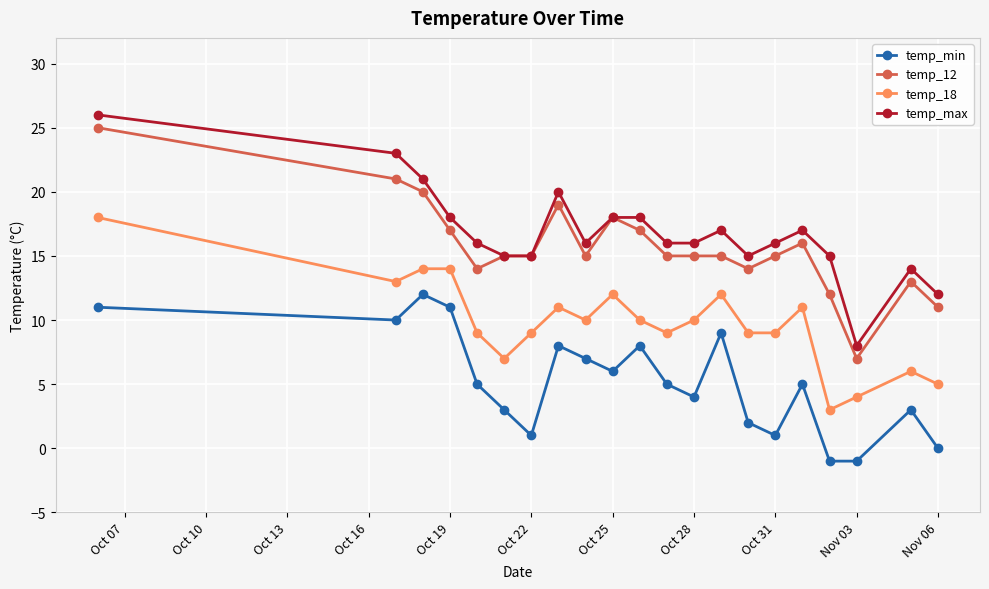

What is the highest value of the temp_min series?

12